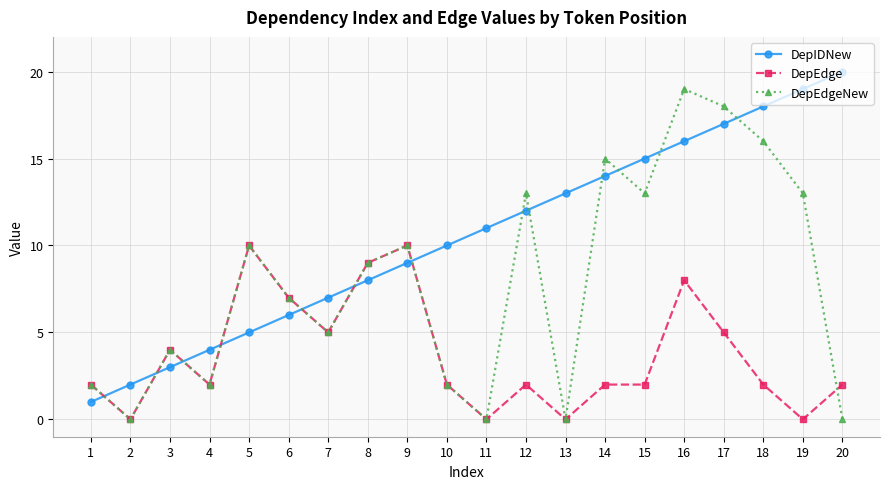

True or false: DepEdge has a value of 2 at 18.

True